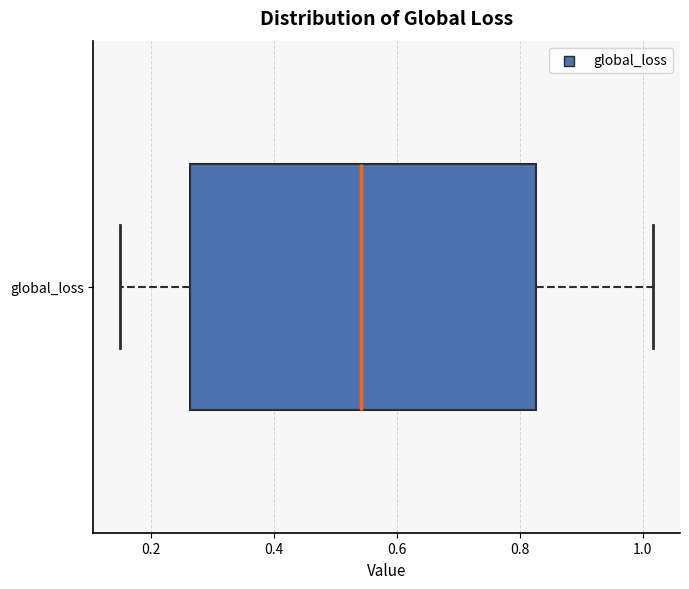

Transcribe this box plot: give where the median line is, the range the box spans, and where the two whiskers end, as read against the x-axis. The values are not printed on the chart, so give them approximately, as read against the axis.

median 0.54, box 0.26 to 0.82, whiskers 0.14 to 1.02